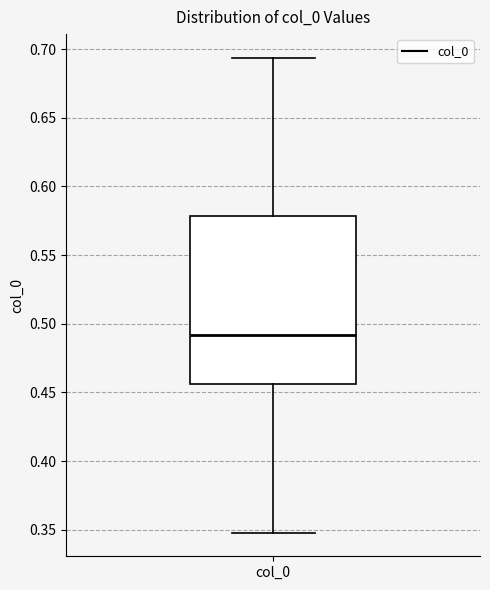

Where does the median line of the box for col_0 sit on the y-axis? The values are not printed on the chart, so give them approximately, as read against the axis.

0.490